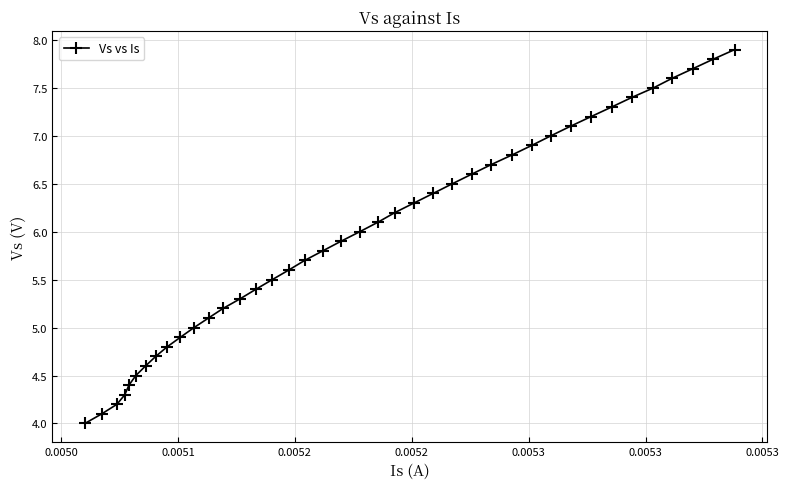

What is the maximum value shown in the chart?

7.9